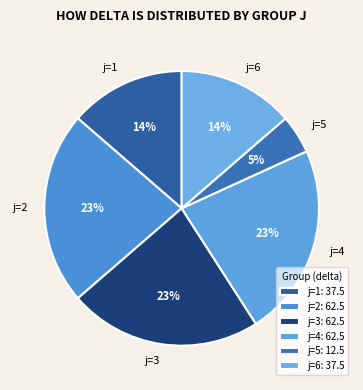

Combined, do j=4 and j=2 account for over 50%?

No